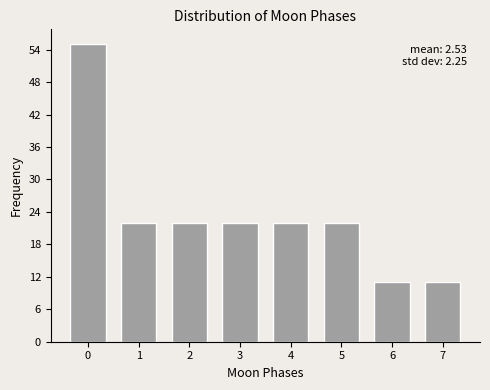

Reading right to left, transcribe all the data shown in this chart.

7=11	6=11	5=22	4=22	3=22	2=22	1=22	0=55